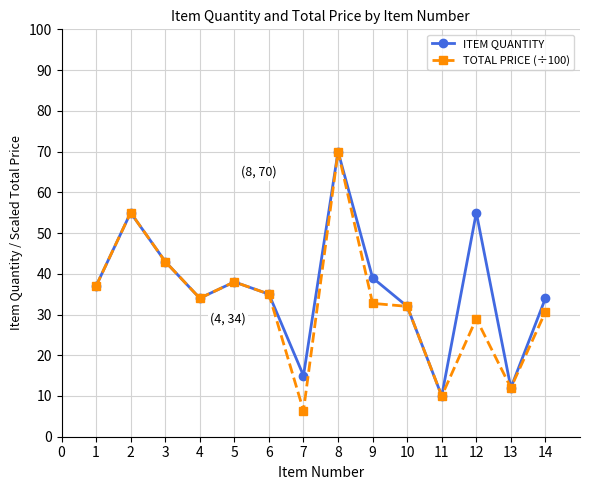

At which category does TOTAL PRICE (÷100) reach its first local peak?

2